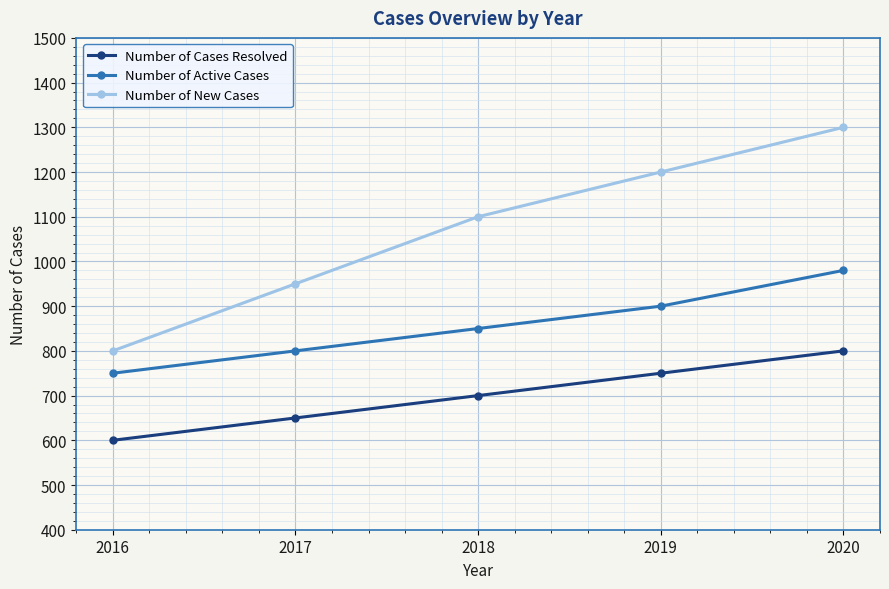

Reading left to right, list all the values displayed in this chart.

Number of Cases Resolved: 2016=600	2017=650	2018=700	2019=750	2020=800
Number of Active Cases: 2016=750	2017=800	2018=850	2019=900	2020=980
Number of New Cases: 2016=800	2017=950	2018=1100	2019=1200	2020=1300